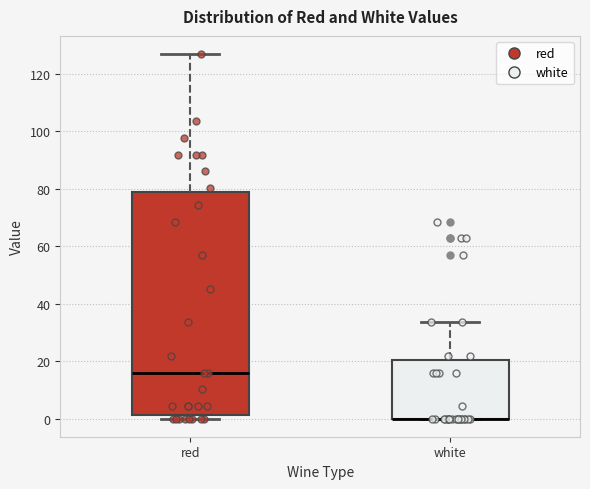

Reading left to right, read every box against the y-axis: the position of its median line, the range the box covers, and the ends of its whiskers. The values are not printed on the chart, so give them approximately, as read against the axis.

red: median 16, box 2 to 78, whiskers 0 to 126
white: median 0 (drawn on the box's lower edge), box 0 to 20, whiskers 0 to 34